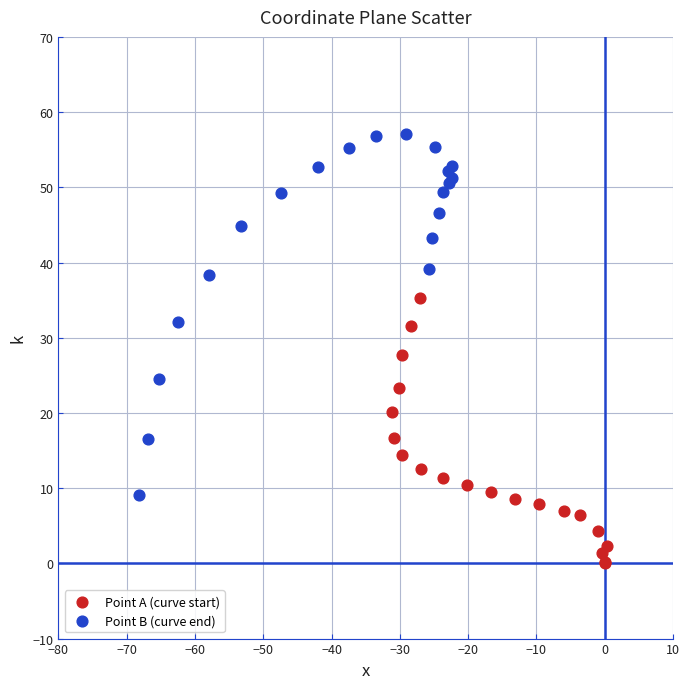

Which series reaches the minimum Y coordinate?

Point A (curve start)